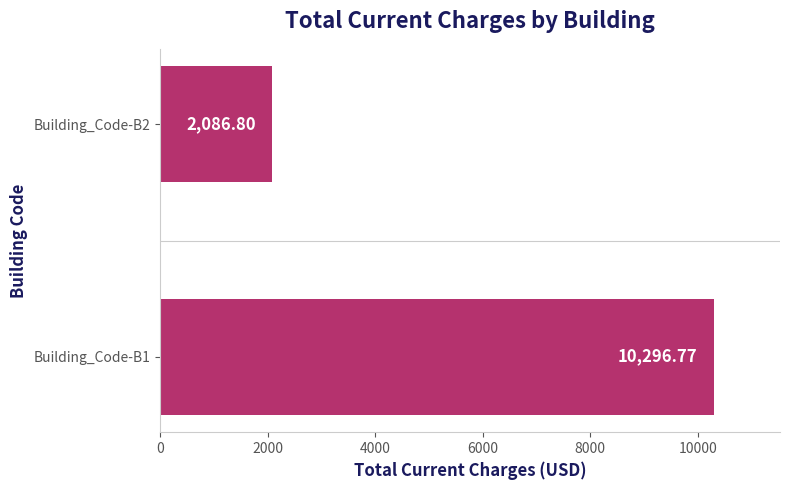

What is the sum of all values?

12383.6